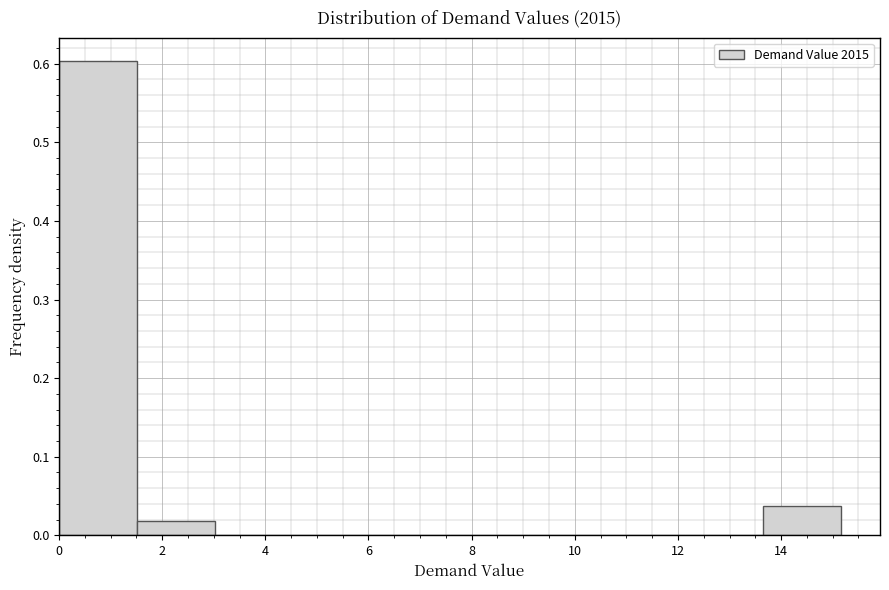

Reading left to right, list every bar in this chart as the range it spans on the x-axis followed by its height. Neither the bar edges nor the heights are printed on the chart, so give them approximately, as read against the axes.

0.0 to 1.6: 0.60
1.6 to 3.0: 0.02
3.0 to 4.6: 0
4.6 to 6.0: 0
6.0 to 7.6: 0
7.6 to 9.0: 0
9.0 to 10.6: 0
10.6 to 12.2: 0
12.2 to 13.6: 0
13.6 to 15.2: 0.04